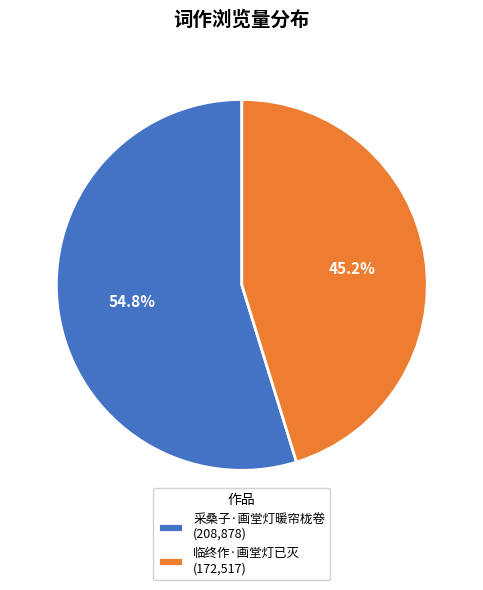

To the nearest percent, what is the combined percentage of 采桑子·画堂灯暖帘栊卷 and 临终作·画堂灯已灭?

100%